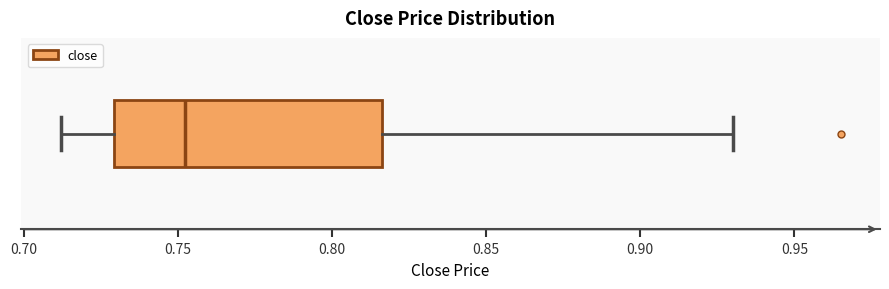

Transcribe this box plot: give where the median line is, the range the box spans, and where the two whiskers end, as read against the x-axis. The values are not printed on the chart, so give them approximately, as read against the axis.

median 0.755, box 0.730 to 0.815, whiskers 0.710 to 0.930